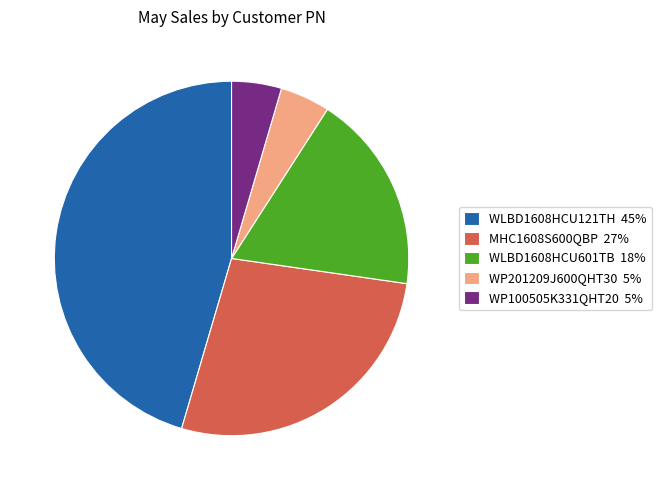

Count the number of slices in the pie.

5